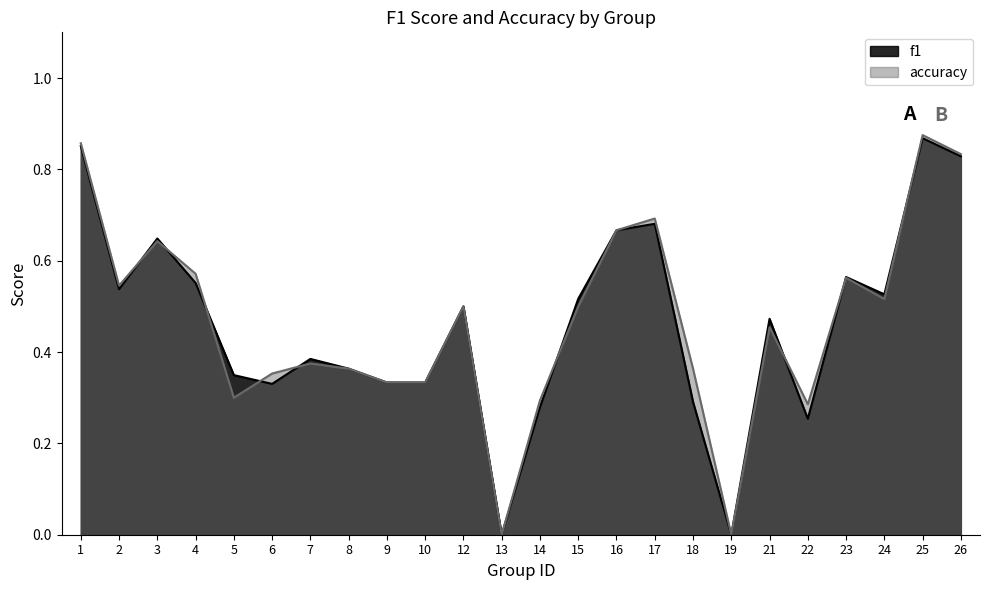

Reading left to right, transcribe all the data shown in this chart.

f1: 0.9	0.5	0.6	0.6	0.3	0.3	0.4	0.4	0.3	0.3	0.5	0.0	0.3	0.5	0.7	0.7	0.3	0.0	0.5	0.3	0.6	0.5	0.9	0.8
accuracy: 0.9	0.5	0.6	0.6	0.3	0.4	0.4	0.4	0.3	0.3	0.5	0.0	0.3	0.5	0.7	0.7	0.4	0.0	0.5	0.3	0.6	0.5	0.9	0.8